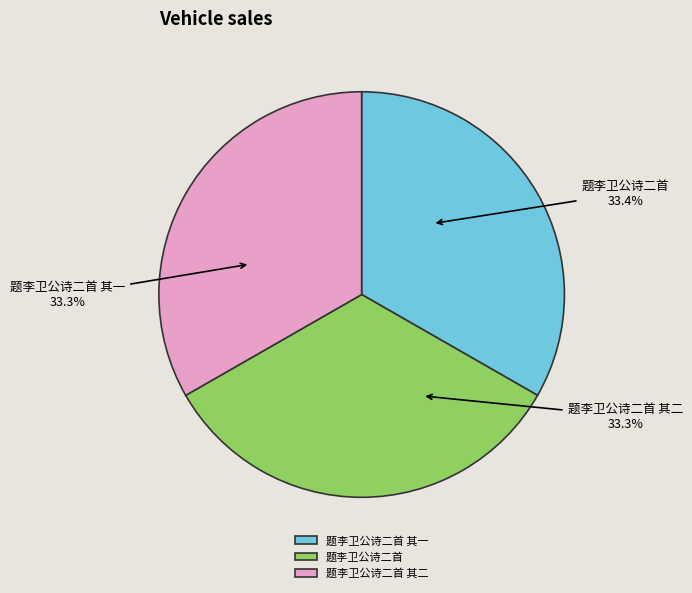

The 题李卫公诗二首 其一 slice represents 45% of the pie. True or false?

False